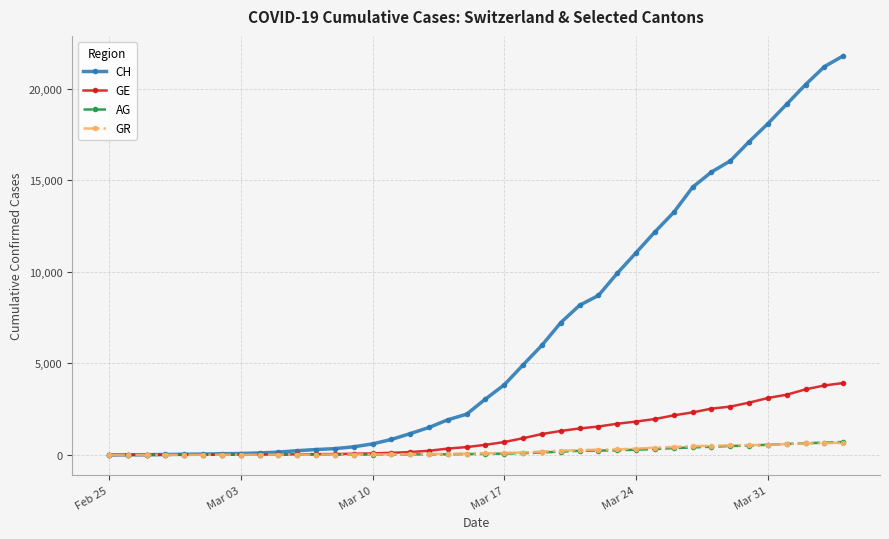

What is the average value of the GE series?

1122